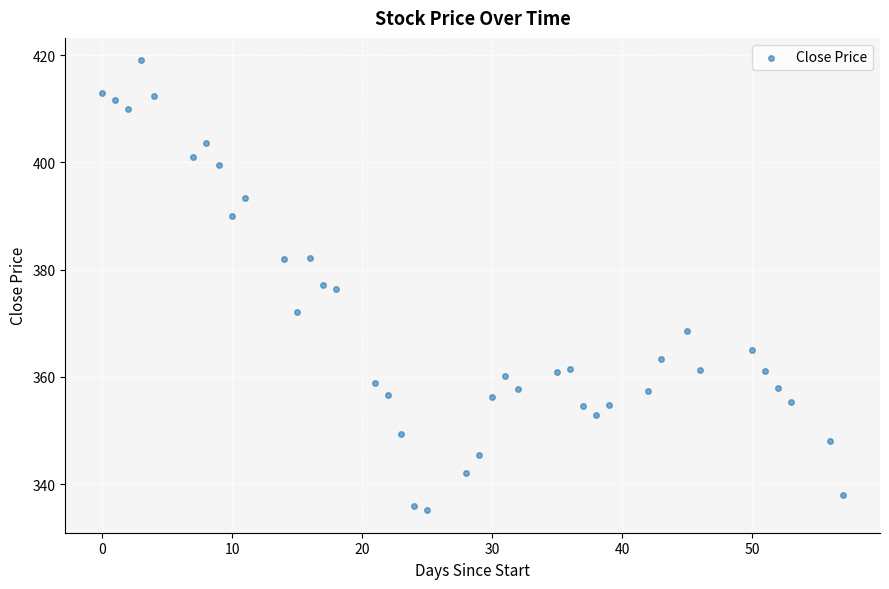

What is the range of X values (max minus min)?

57.0